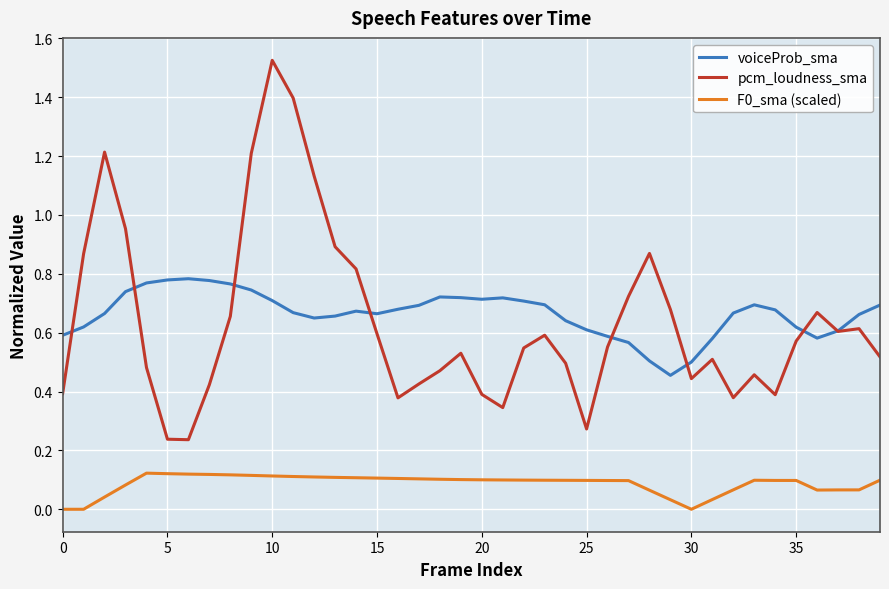

Which series has the widest spread of values?

pcm_loudness_sma